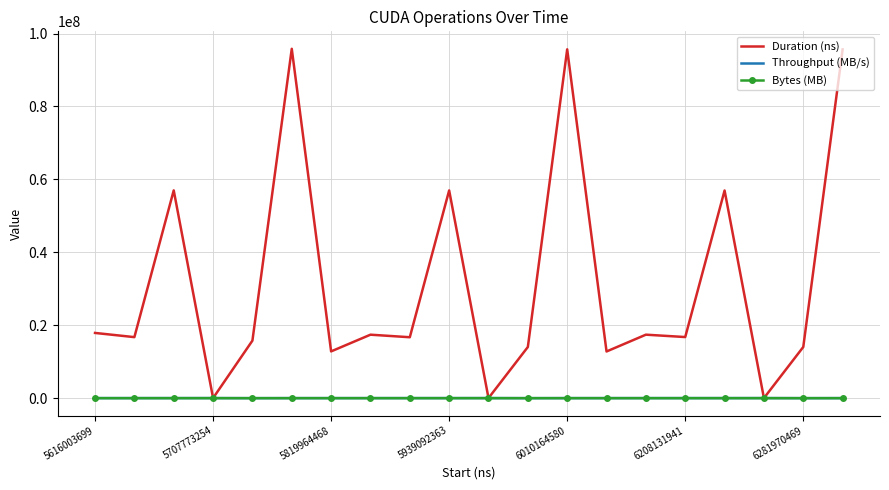

What is the difference between the second highest and minimum values in the Throughput (MB/s) series?

23011.0